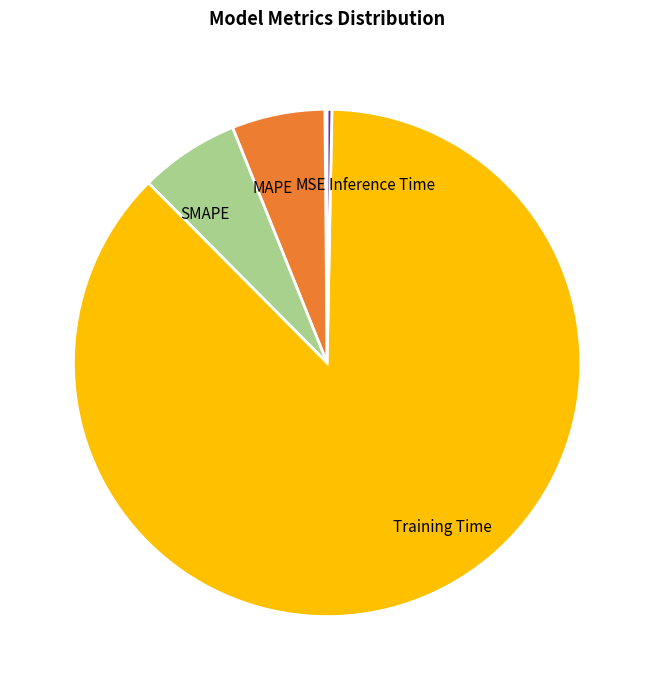

The MAPE slice represents 6% of the pie. True or false?

True